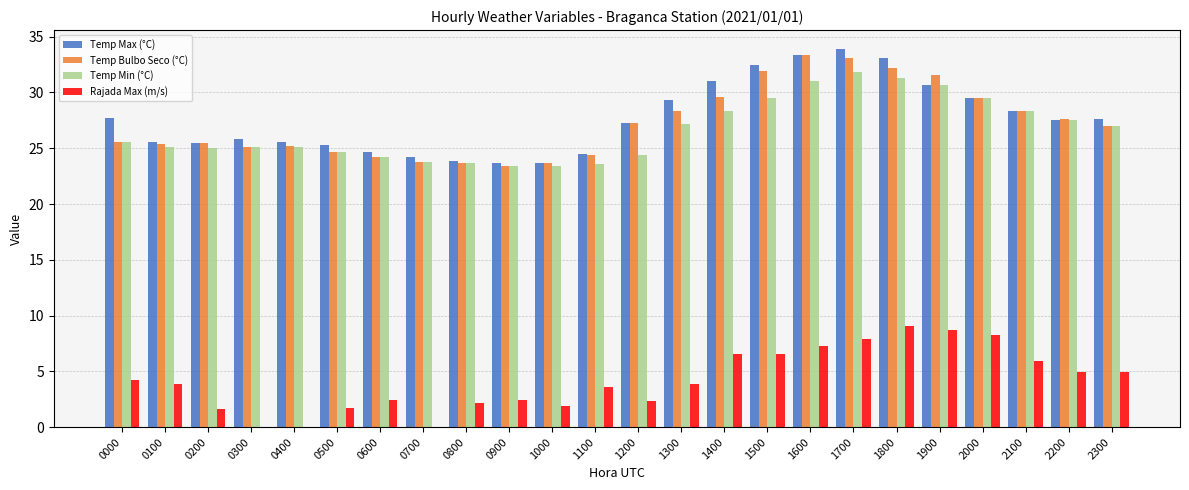

What is the average value of the Temp Bulbo Seco (°C) series?

27.3